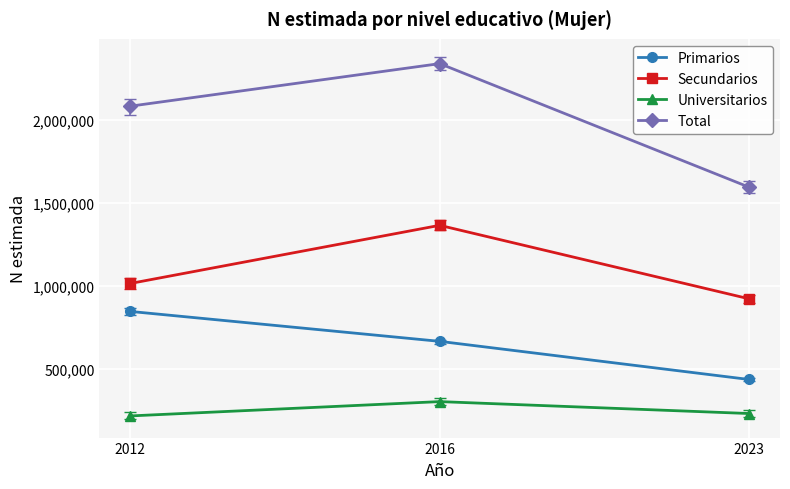

What is the difference between the maximum and minimum values in the Secundarios series?

442079